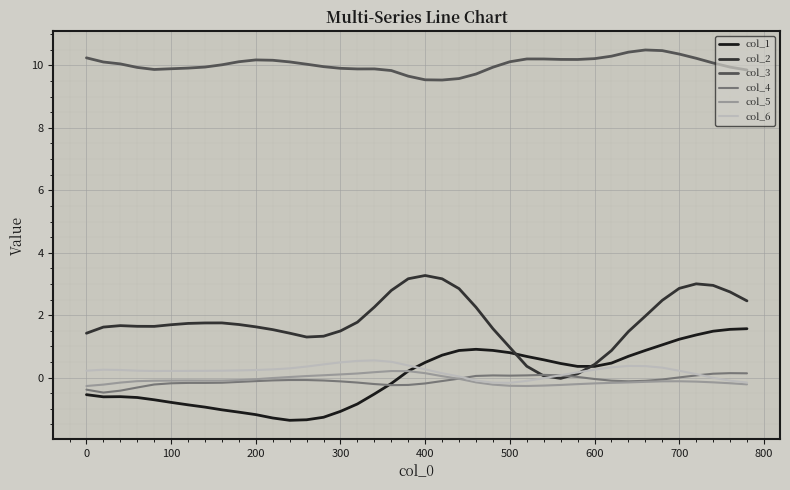

Which series has the largest total across all categories?

col_3